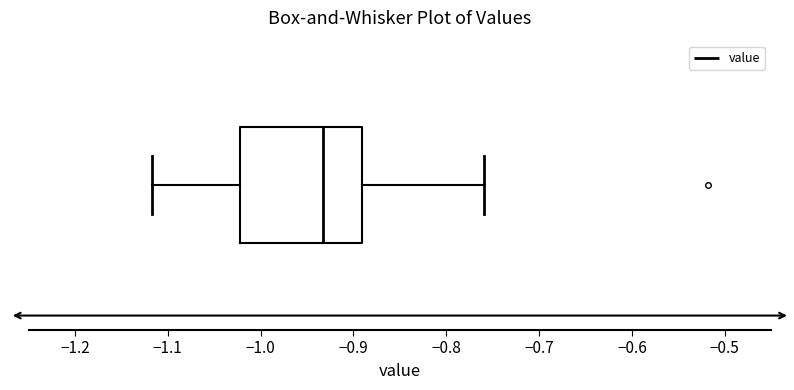

Transcribe this box plot: give where the median line is, the range the box spans, and where the two whiskers end, as read against the x-axis. The values are not printed on the chart, so give them approximately, as read against the axis.

median -0.93, box -1.02 to -0.89, whiskers -1.12 to -0.76